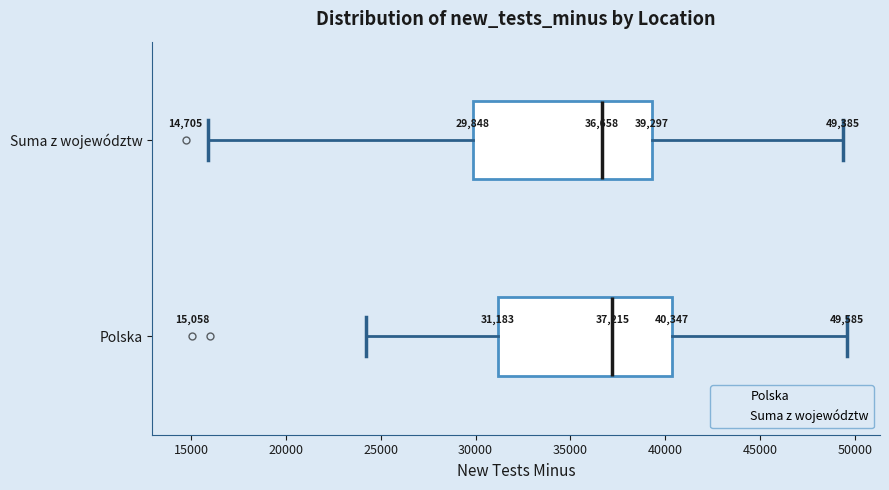

Which box has the furthest to the right median line?

Polska